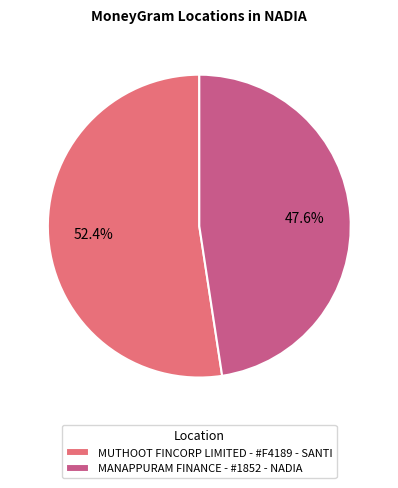

To the nearest percent, what is the difference between the MUTHOOT FINCORP LIMITED - #F4189 - SANTI and MANAPPURAM FINANCE - #1852 - NADIA slice percentages?

5%